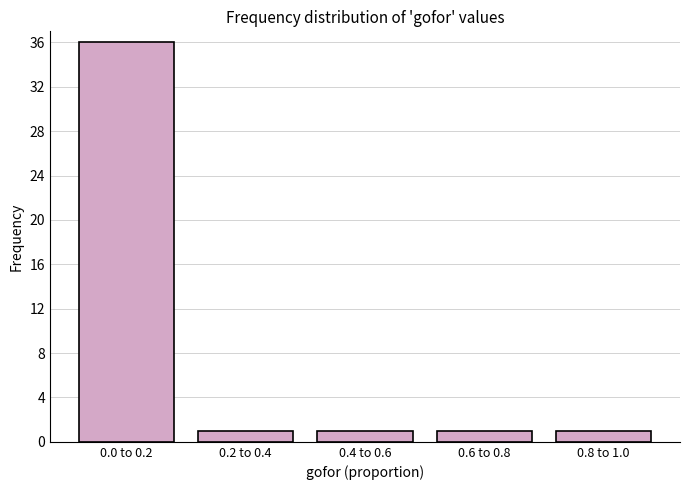

Reading left to right, extract all data points from this chart.

36	1	1	1	1